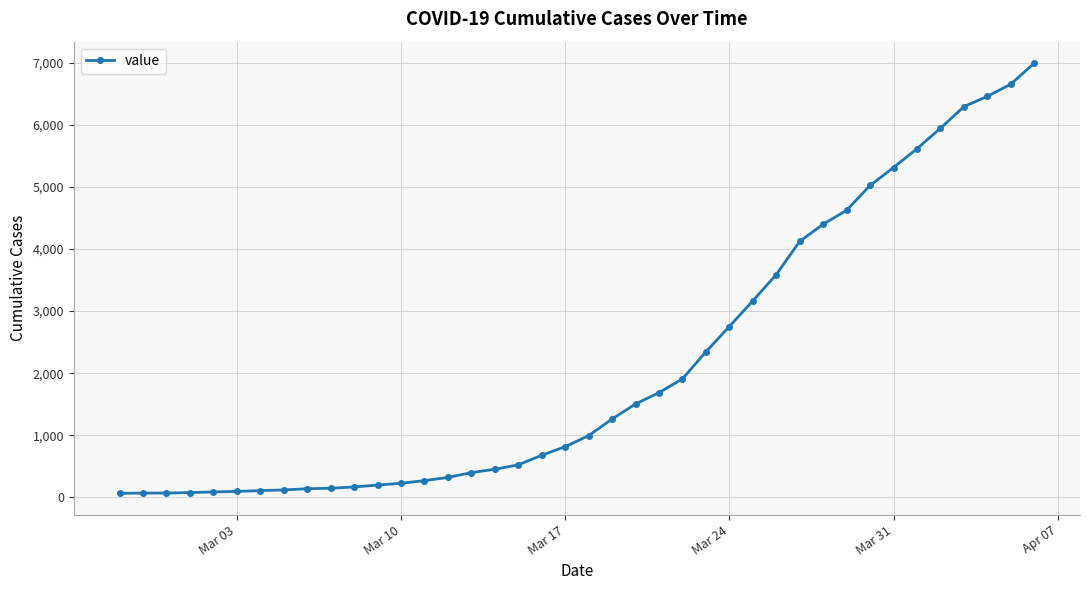

What is the difference between the maximum and minimum values?

6931